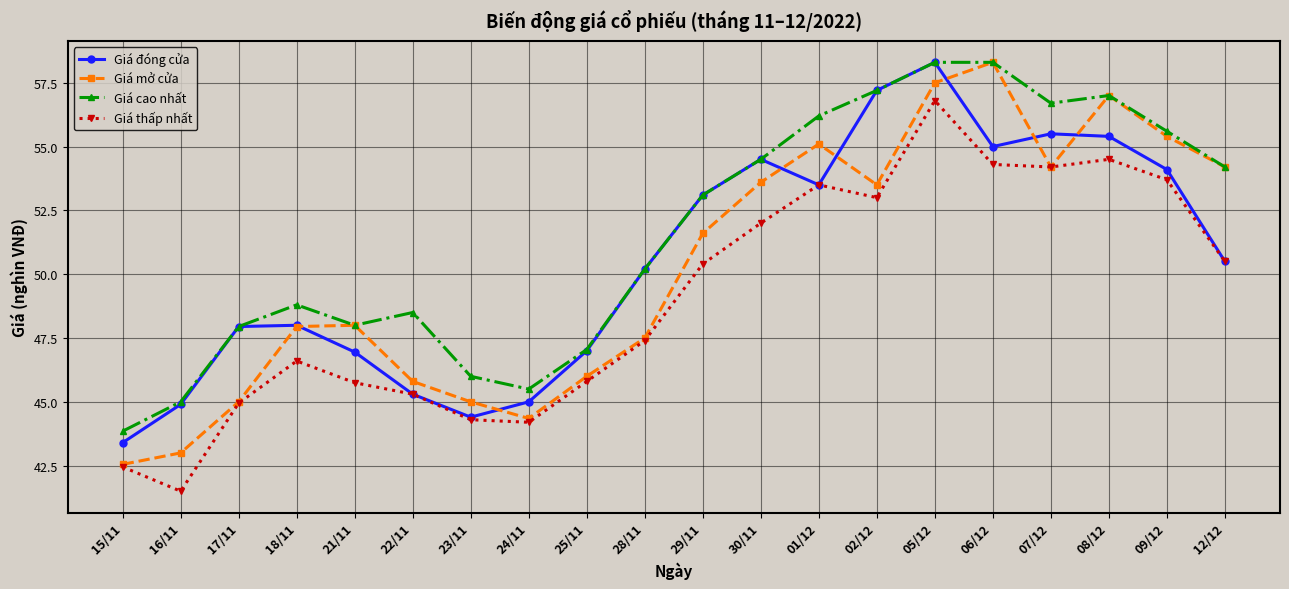

Read the Giá đóng cửa value at 07/12.

55.5